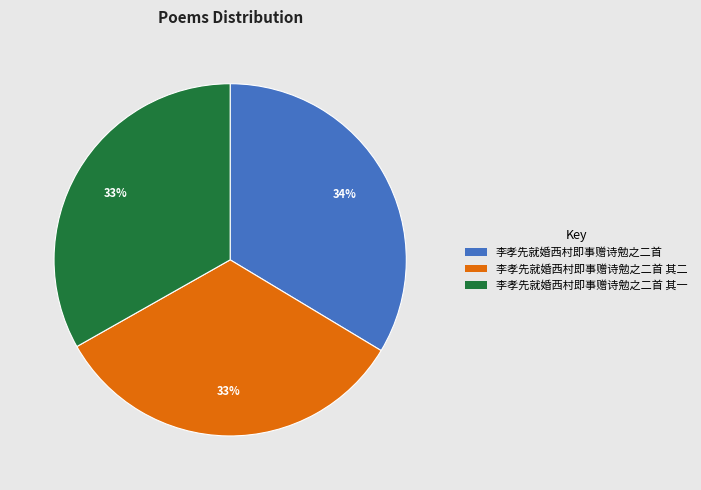

Is there any slice that represents more than half of the pie?

No